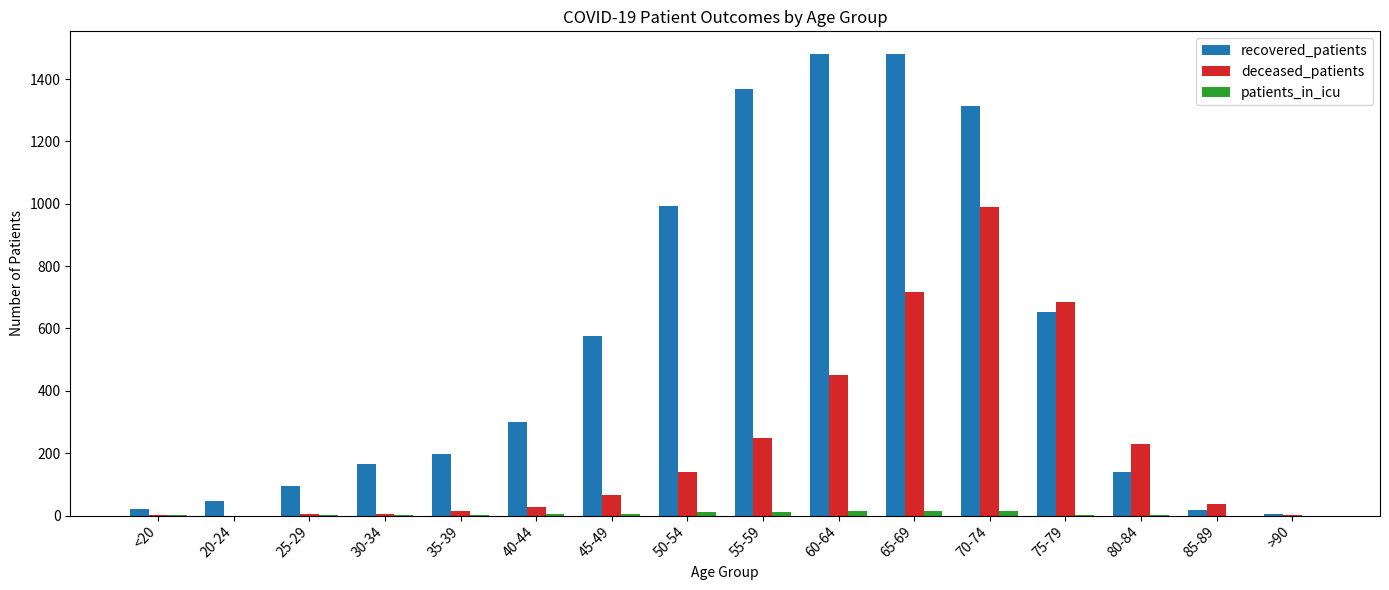

What is the spread (max minus min) of values at 70-74?

1298